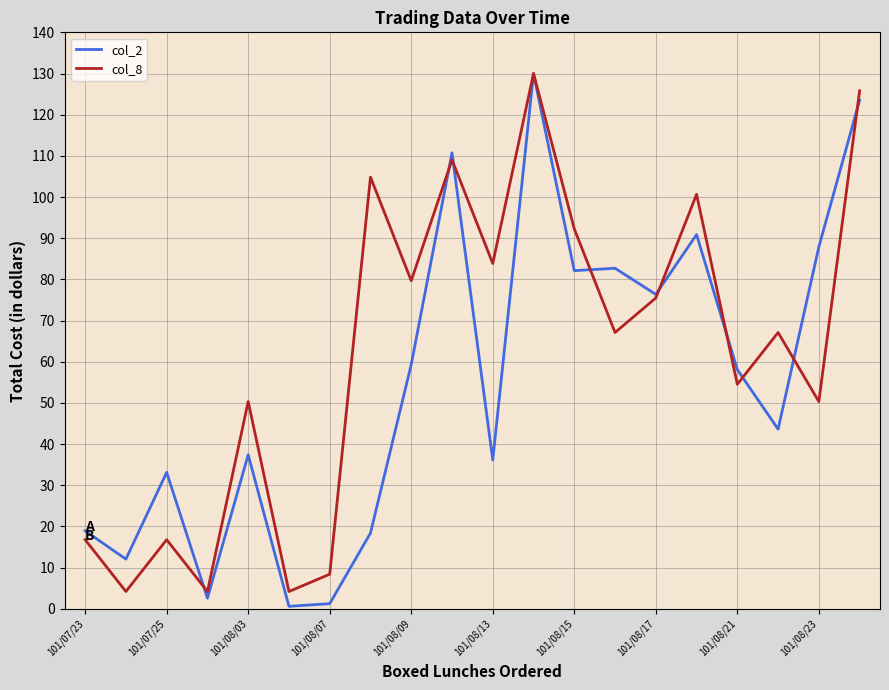

Which series has the widest spread of values?

col_2